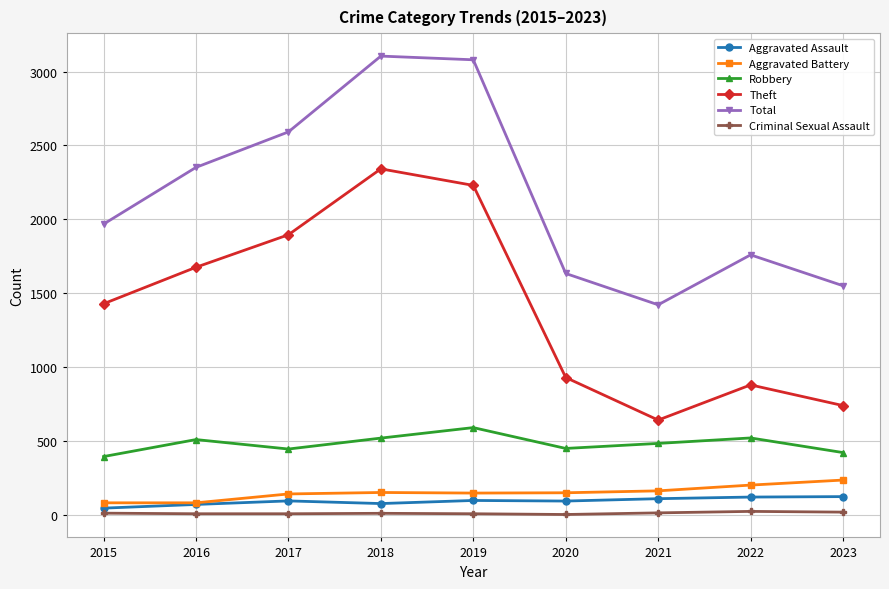

Between 2019 and 2022, which series saw the biggest shift?

Theft